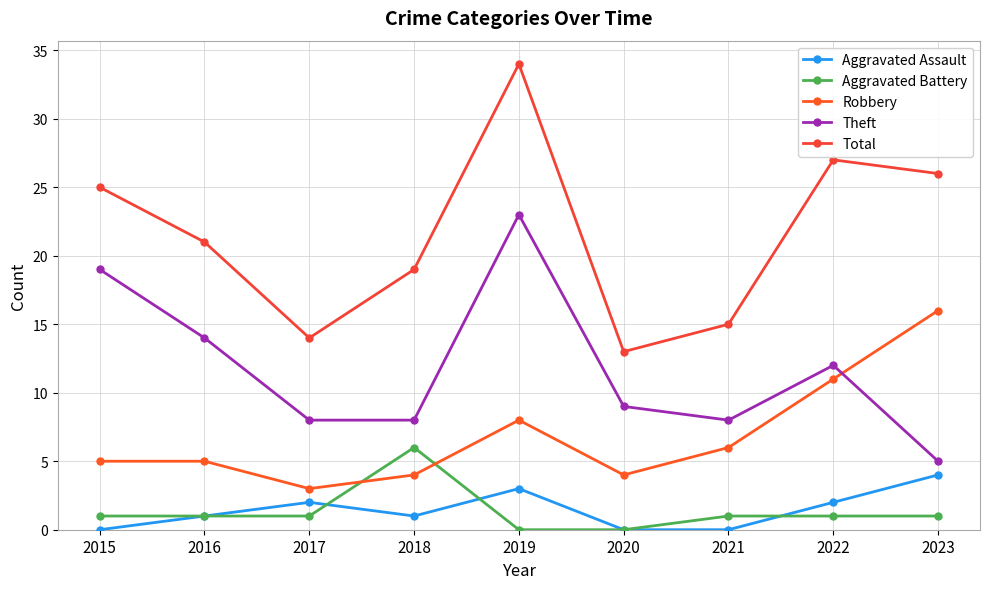

Reading left to right, list all the values displayed in this chart.

Aggravated Assault: 2015=0	2016=1	2017=2	2018=1	2019=3	2020=0	2021=0	2022=2	2023=4
Aggravated Battery: 2015=1	2016=1	2017=1	2018=6	2019=0	2020=0	2021=1	2022=1	2023=1
Robbery: 2015=5	2016=5	2017=3	2018=4	2019=8	2020=4	2021=6	2022=11	2023=16
Theft: 2015=19	2016=14	2017=8	2018=8	2019=23	2020=9	2021=8	2022=12	2023=5
Total: 2015=25	2016=21	2017=14	2018=19	2019=34	2020=13	2021=15	2022=27	2023=26